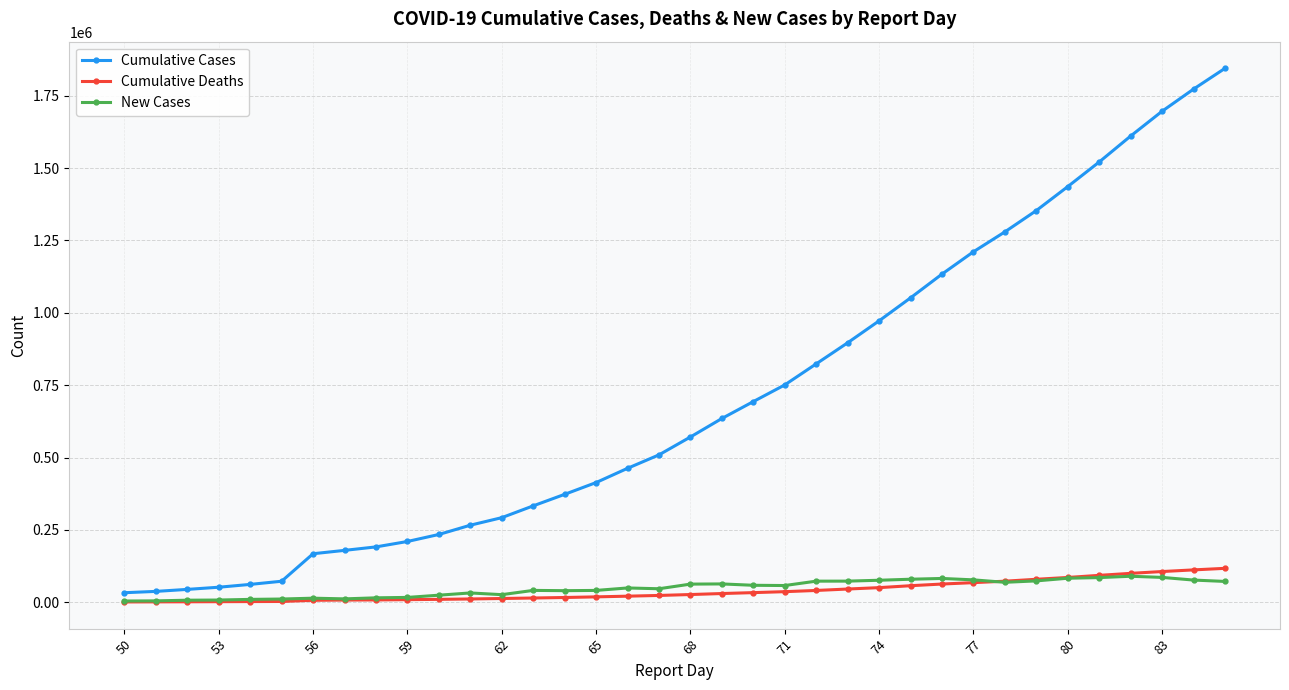

What is the greatest value displayed?

1844863